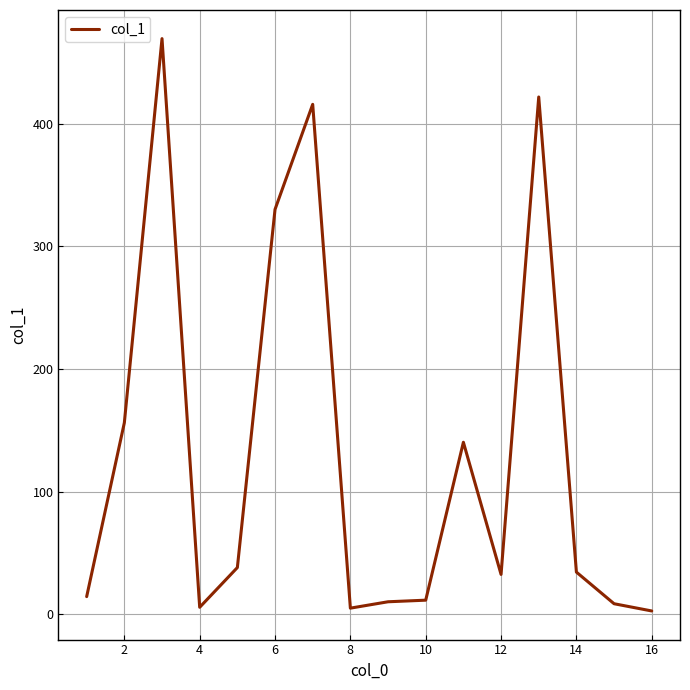

What is the maximum value shown in the chart?

469.4